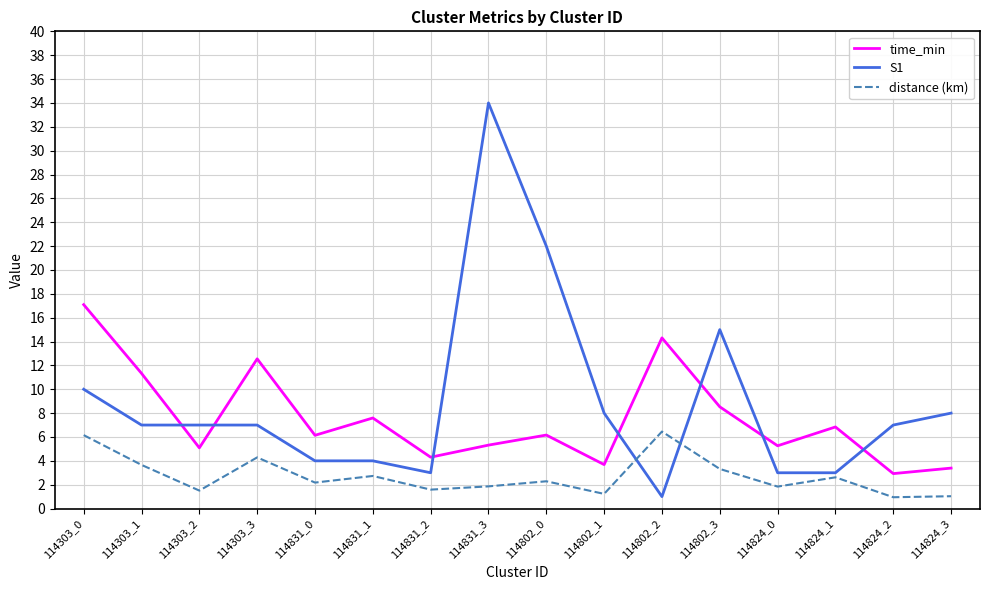

What is the highest value of the S1 series?

34.0